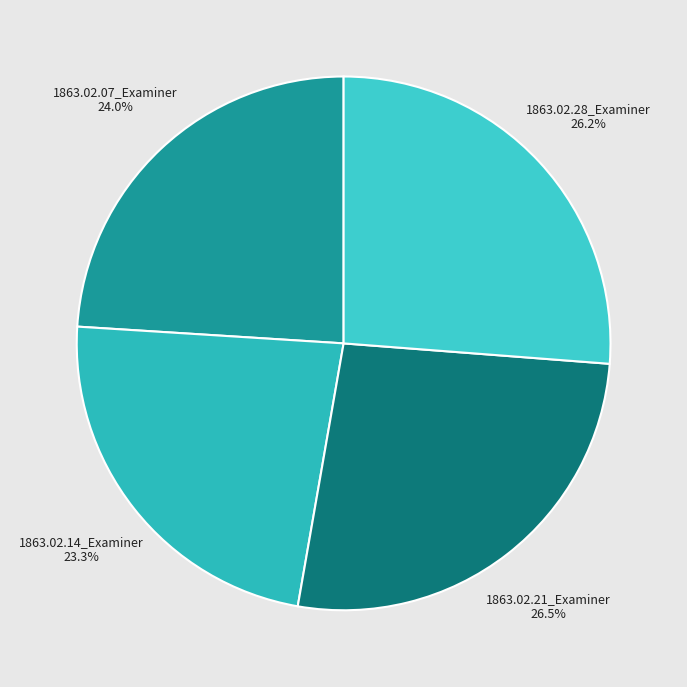

How many slices are in this pie chart?

4